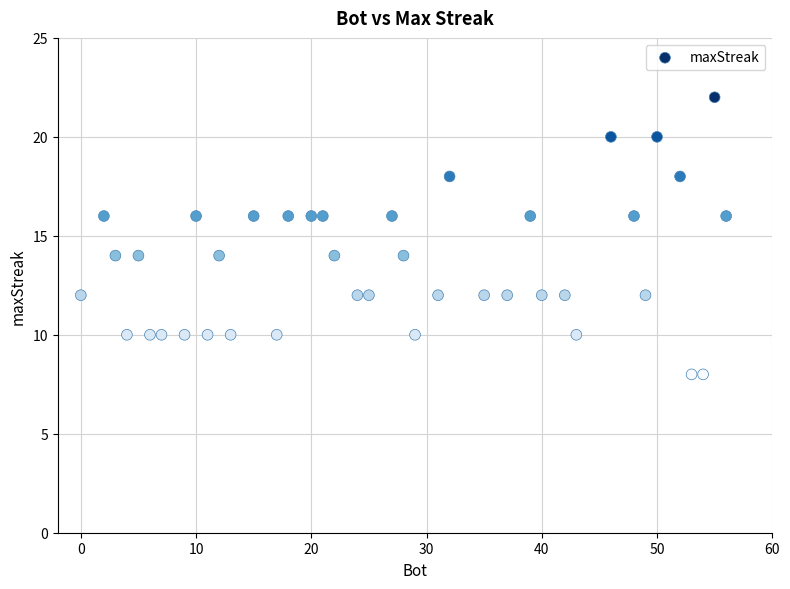

What is the range of Y values (max minus min)?

14